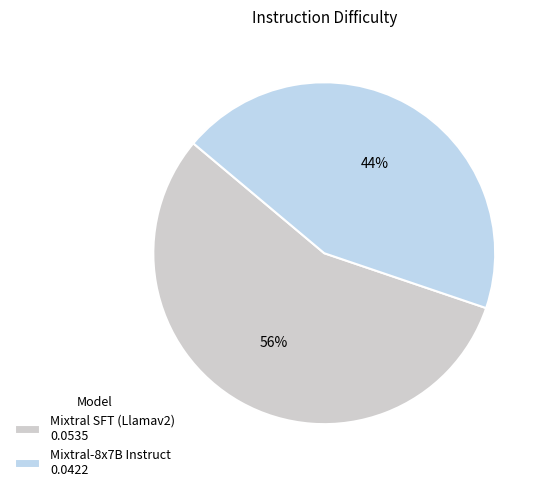

How many segments does this pie chart have?

2